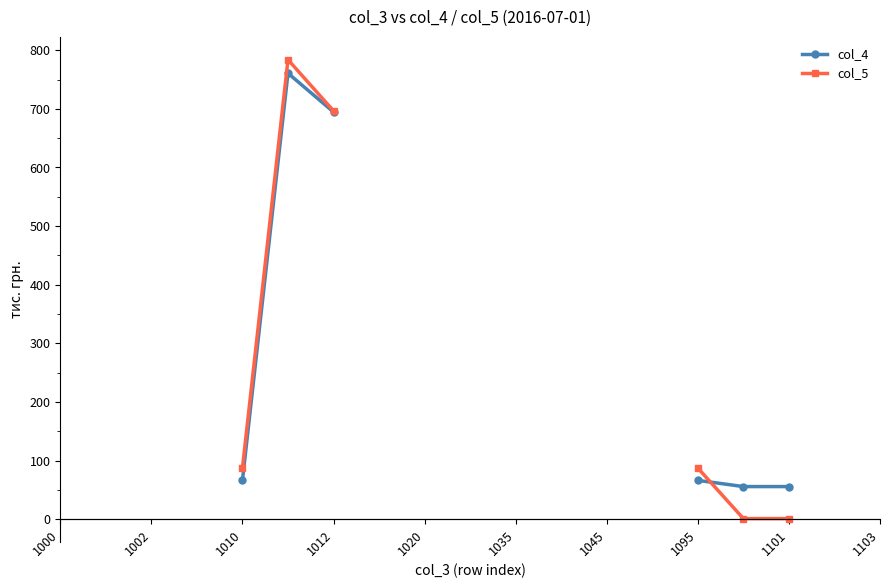

True or false: col_5 and col_4 cross at least once.

True